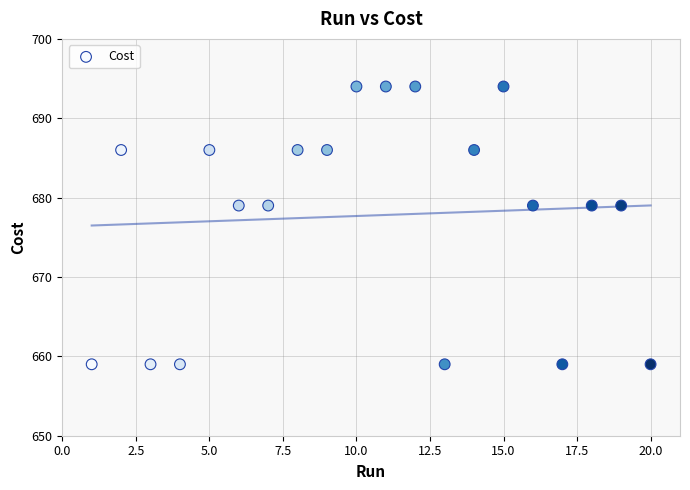

What is the range of Y values (max minus min)?

35.0